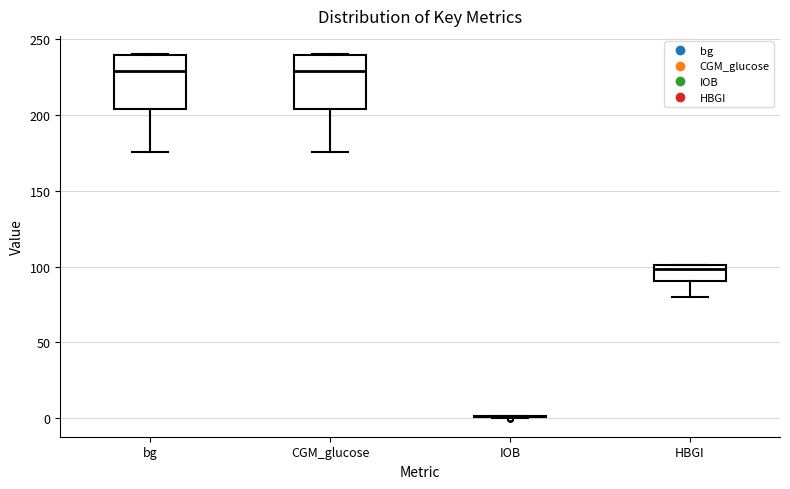

Reading left to right, read every box against the y-axis: the position of its median line, the range the box covers, and the ends of its whiskers. The values are not printed on the chart, so give them approximately, as read against the axis.

bg: median 230, box 205 to 240, whiskers 175 to 240
CGM_glucose: median 230, box 205 to 240, whiskers 175 to 240
IOB: box collapsed to a line at 0, whiskers 0 to 0
HBGI: median 100 (just below the box's upper edge), box 90 to 100, whiskers 80 to 100